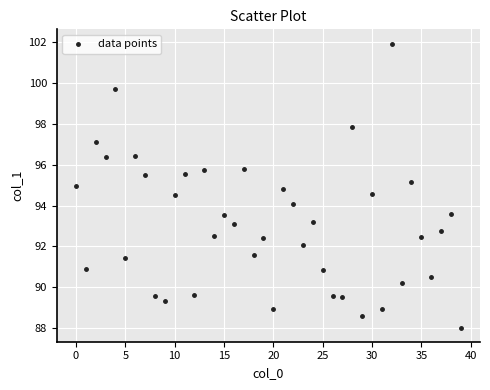

What is the range of Y values (max minus min)?

13.9